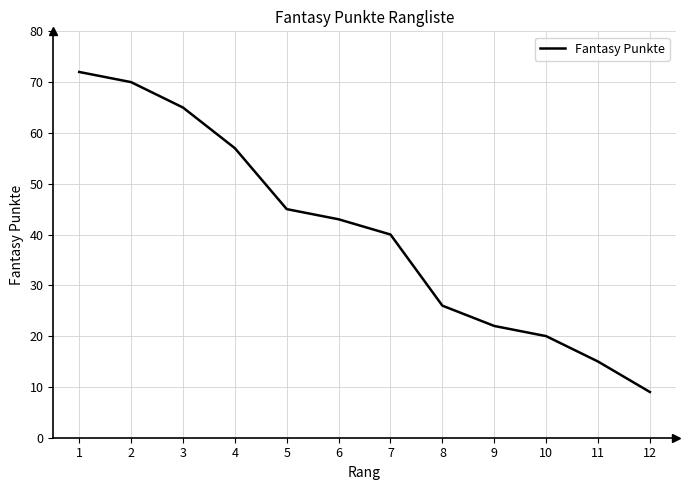

What is the change in value from 1 to 10?

-52